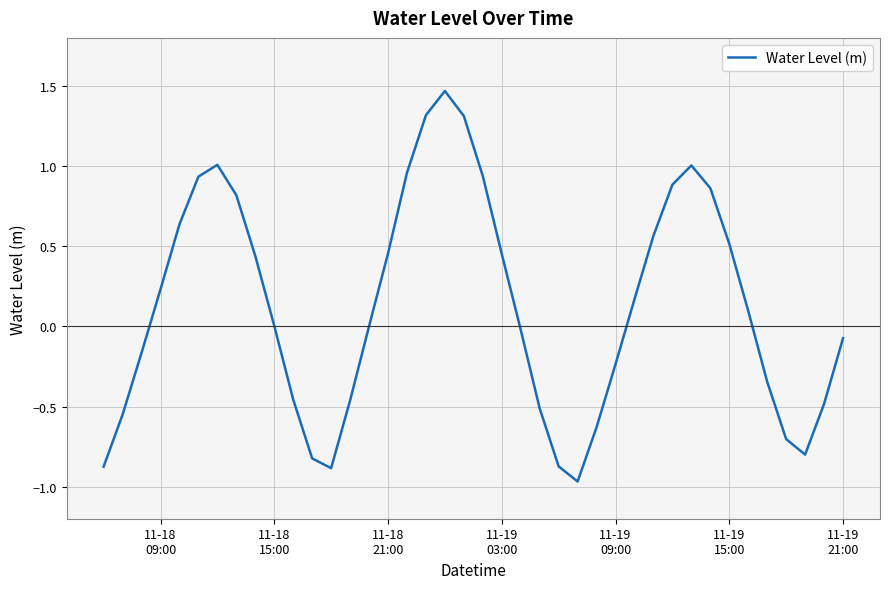

What is the difference between the maximum and minimum values?

2.4